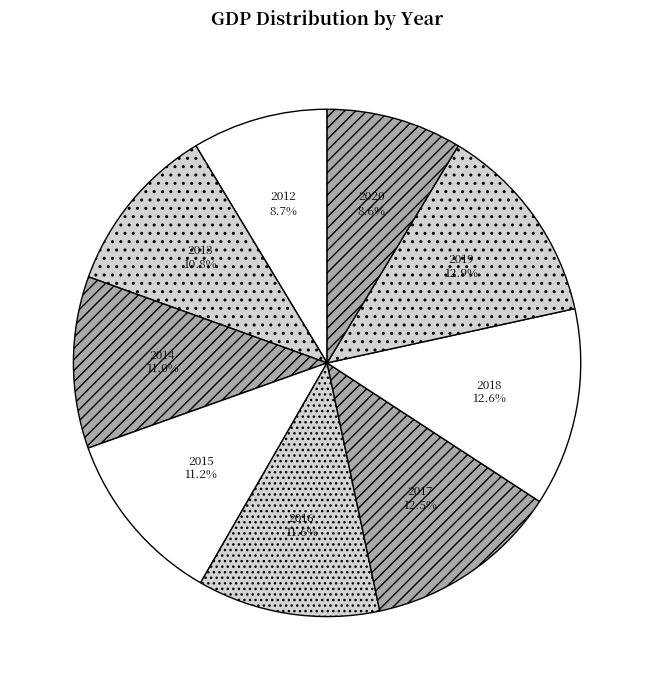

What portion of the pie excludes 2014?

89.0%